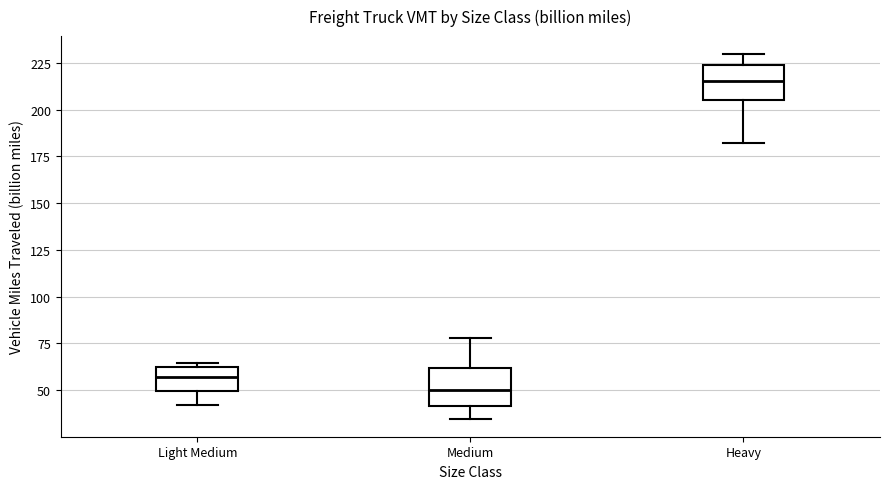

Reading left to right, transcribe this box plot: for each box, give where its median line is, the range the box spans, and where its two whiskers end, as read against the y-axis. The values are not printed on the chart, so give them approximately, as read against the axis.

Light Medium: median 55, box 50 to 60, whiskers 40 to 65
Medium: median 50, box 40 to 60, whiskers 35 to 80
Heavy: median 215, box 205 to 225, whiskers 180 to 230